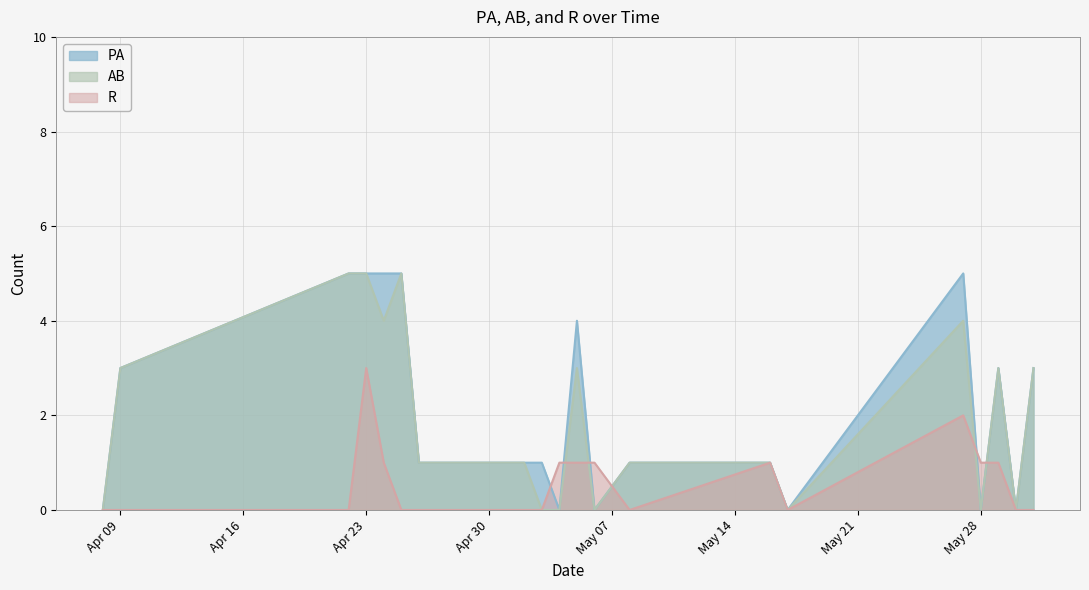

True or false: PA and AB intersect in this chart.

False